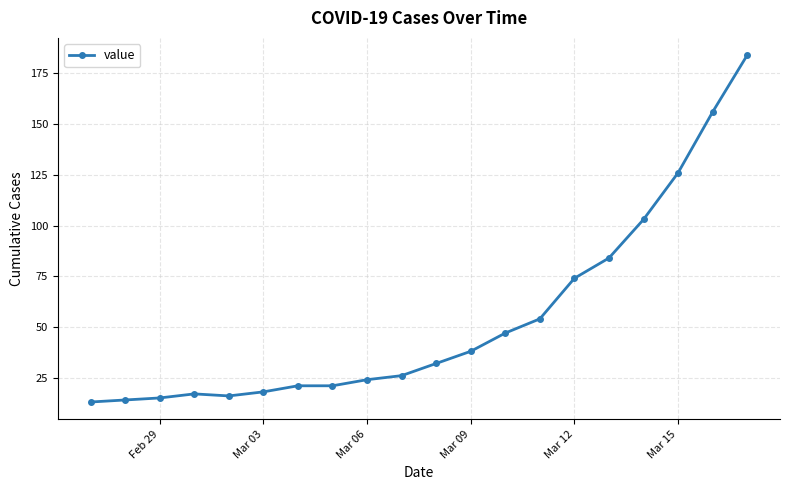

What is the value of the 8th point from the left?

21